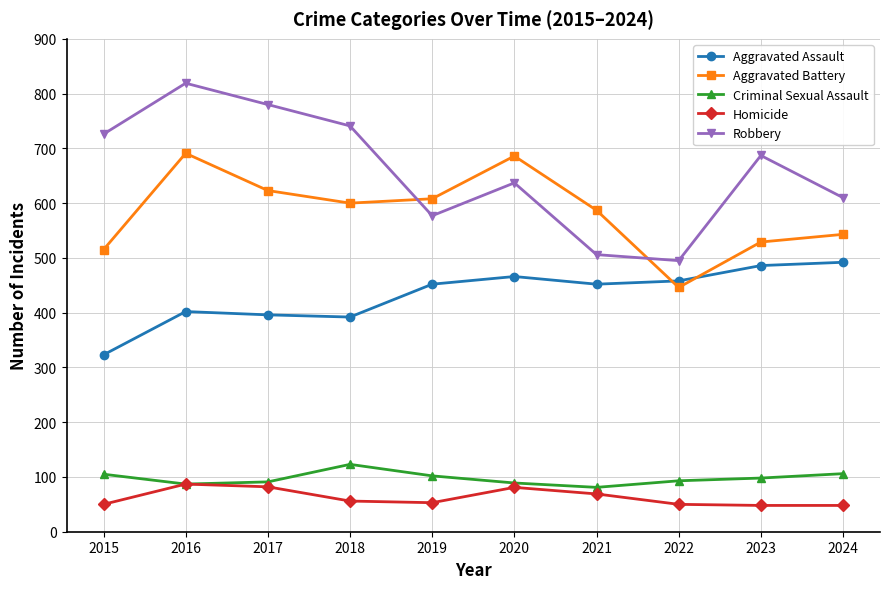

True or false: Homicide has a value of 82 at 2017.

True